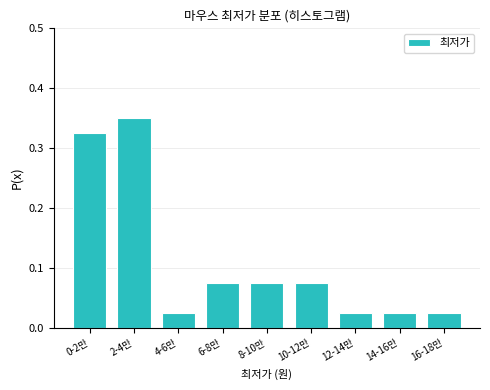

True or false: the data shows 0.0 at 10-12만.

False